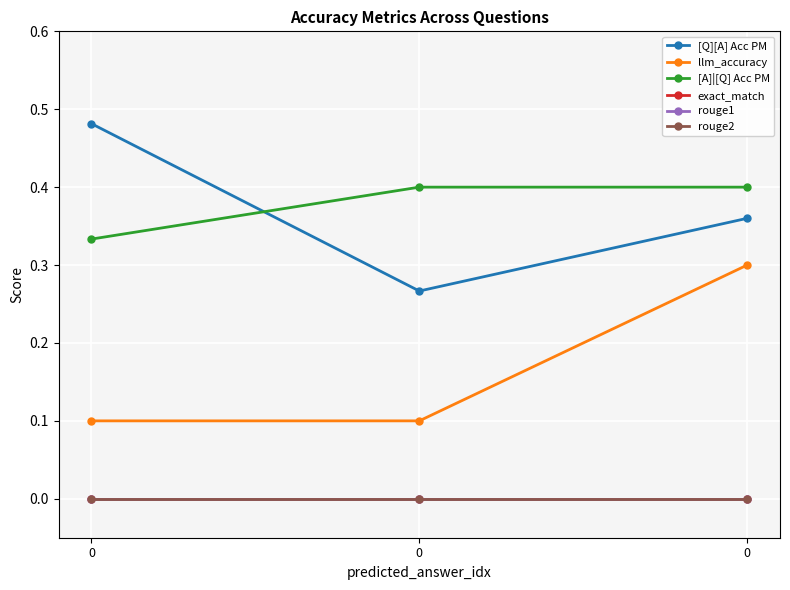

The value of rouge2 at 0 is 0.0. True or false?

True